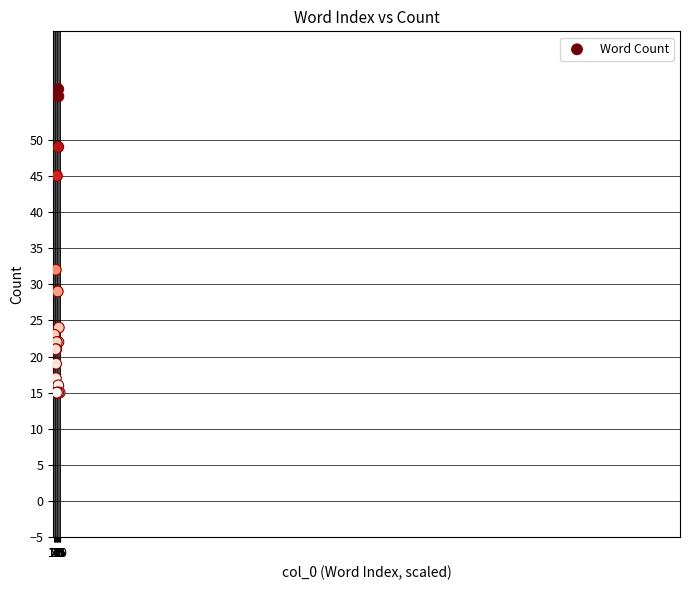

What Y value in the scatter plot is closest to 36?

32